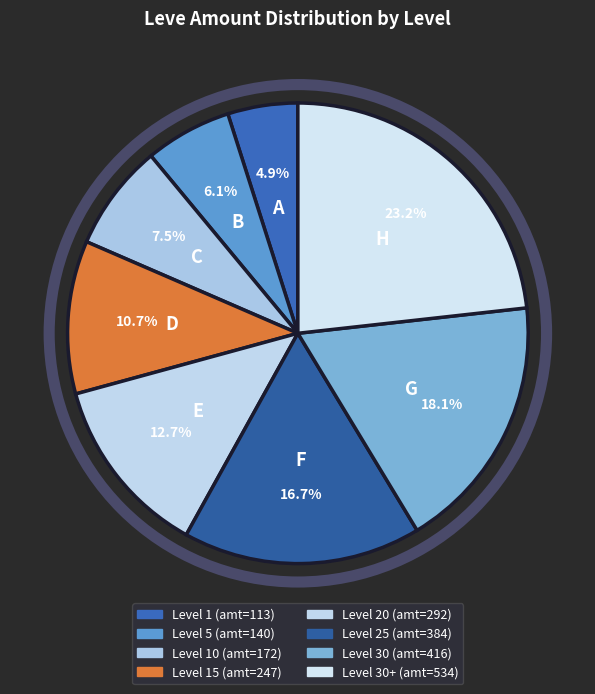

Count the number of slices in the pie.

8